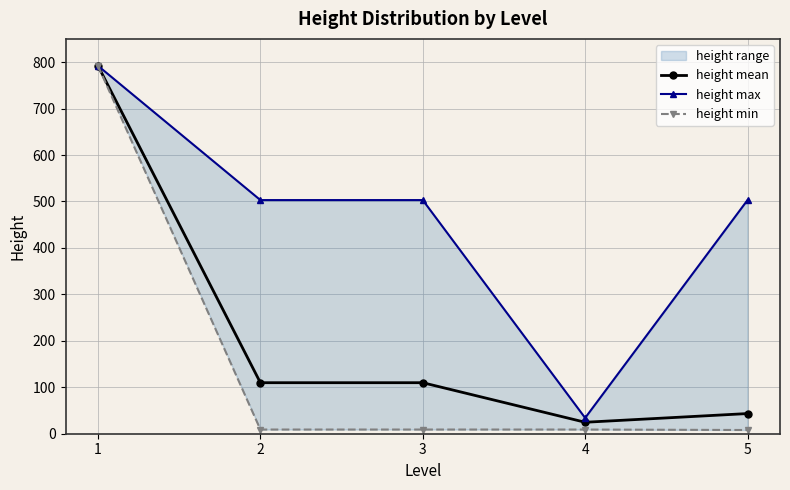

At 3, list the series in order from largest to smallest.

height max, height mean, height min